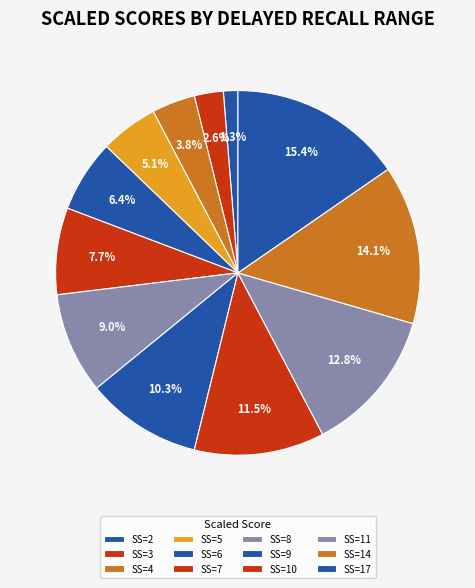

To the nearest percent, what is the difference between the largest and smallest slice percentages?

14%